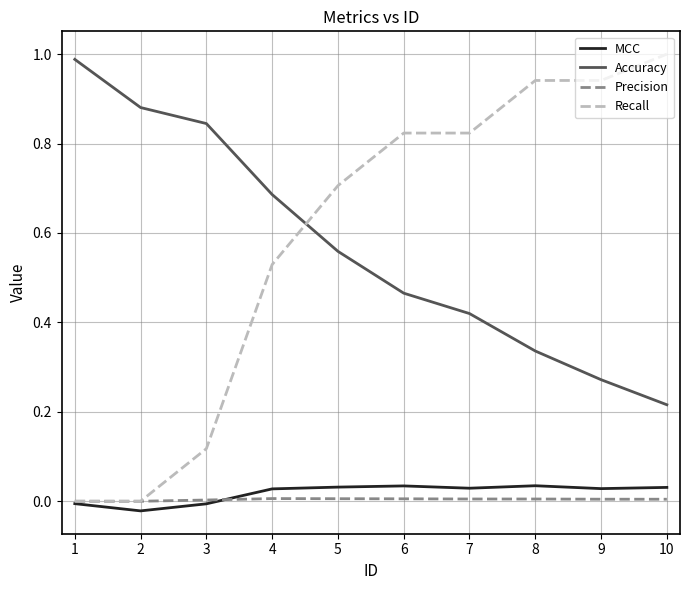

Which series changed the most between 2 and 4?

Recall